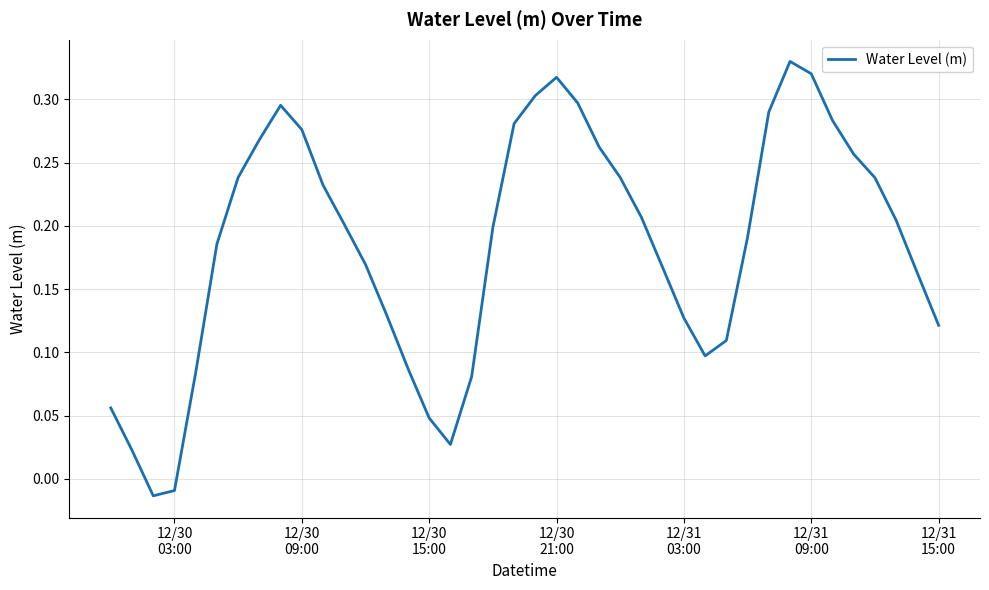

How many interior local peaks (higher than both neighbors) does the data have?

3